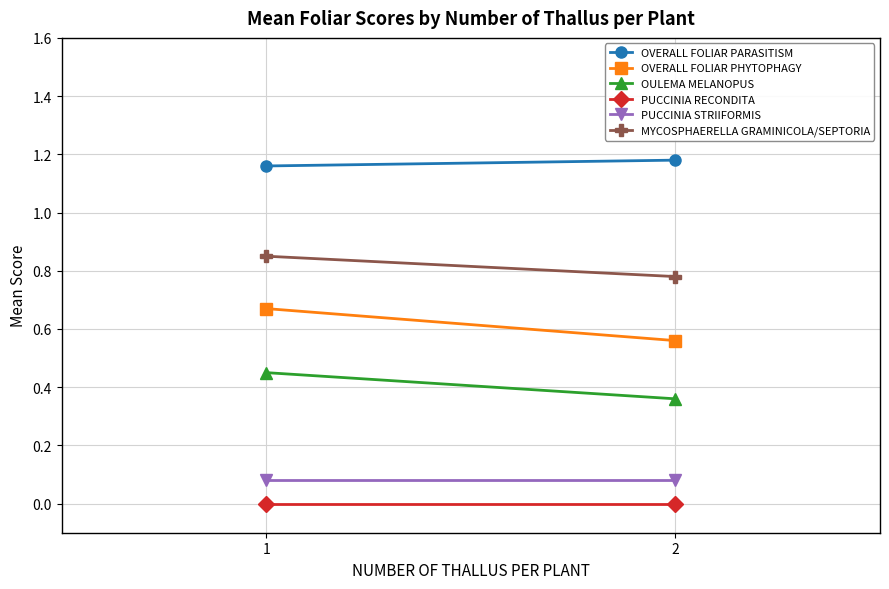

Which series has the widest spread of values?

OVERALL FOLIAR PHYTOPHAGY